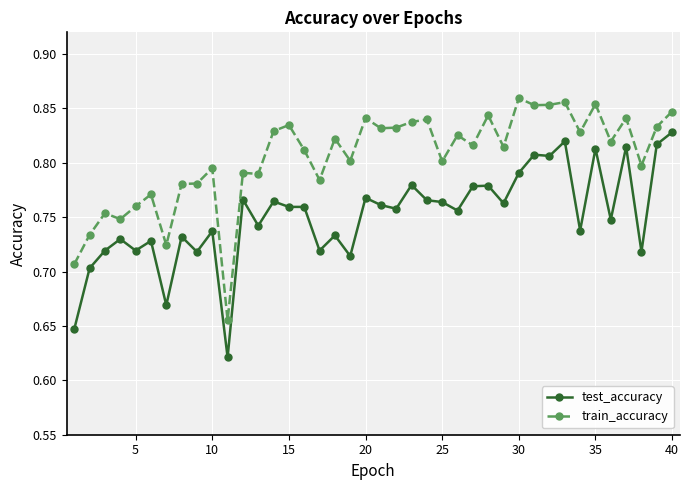

True or false: test_accuracy has more than 0 points higher than both neighbors.

True